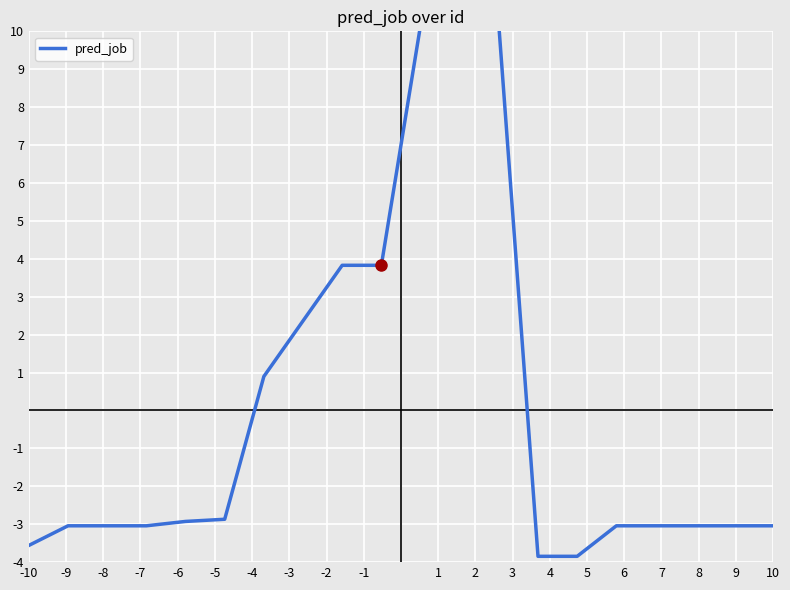

What is the minimum value shown in the chart?

-3.8